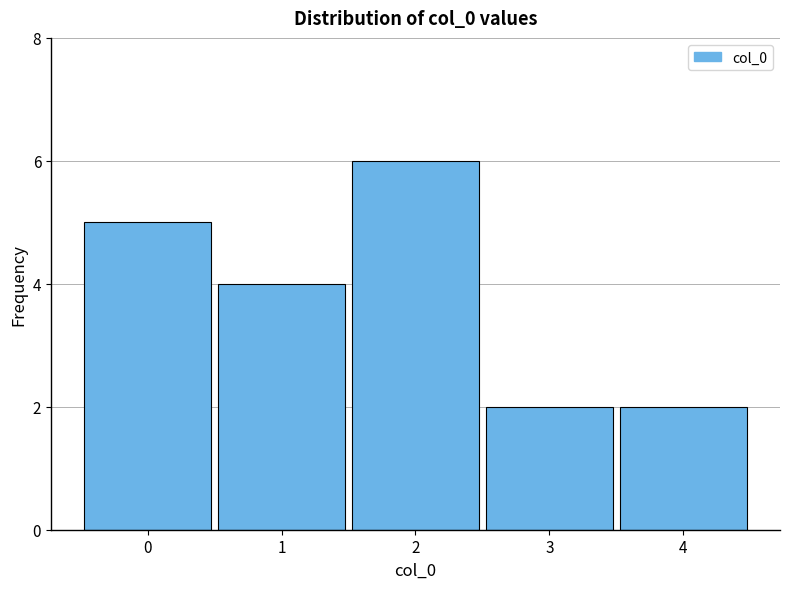

Reading right to left, extract all data points from this chart.

2	2	6	4	5